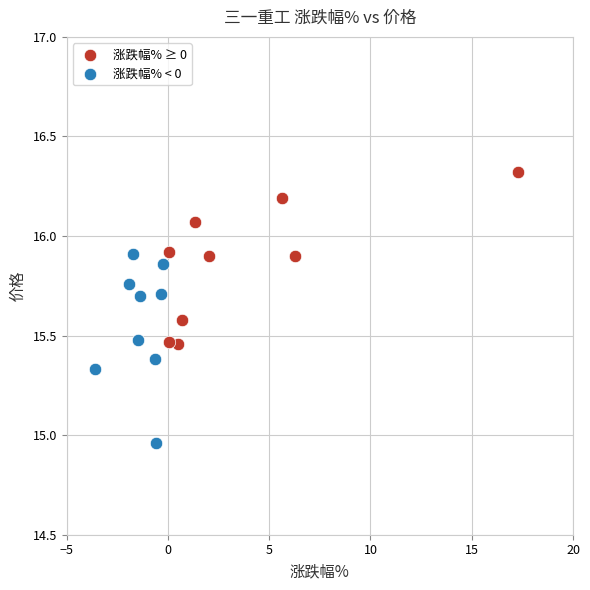

Which series reaches the maximum Y coordinate?

涨跌幅% ≥ 0